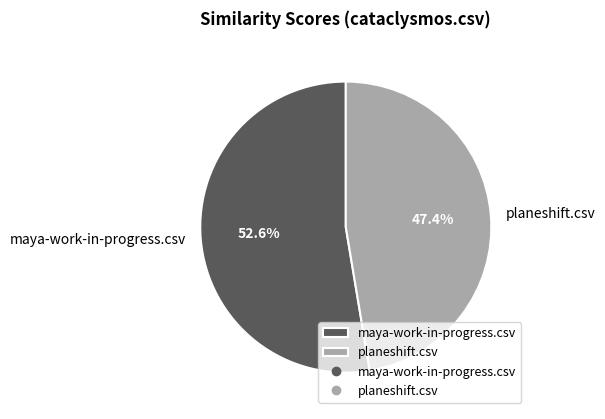

Combined, do maya-work-in-progress.csv and planeshift.csv account for over 50%?

Yes